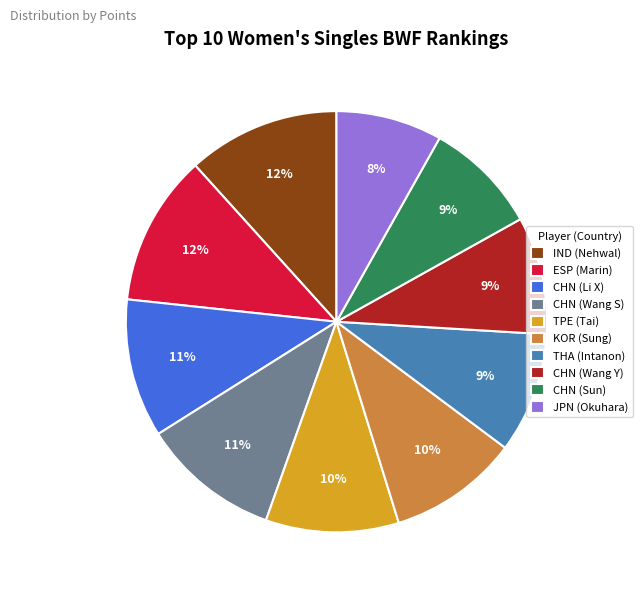

How many slices are in this pie chart?

10